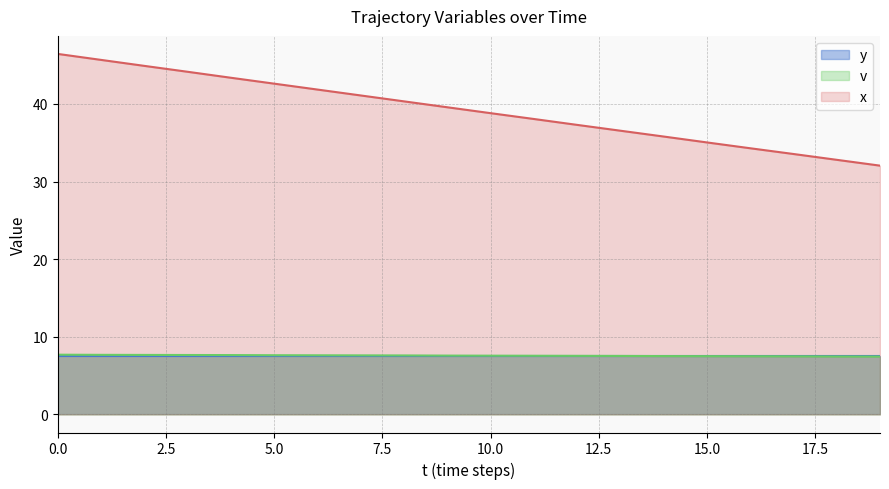

What are all the series names shown in the legend?

y, v, x